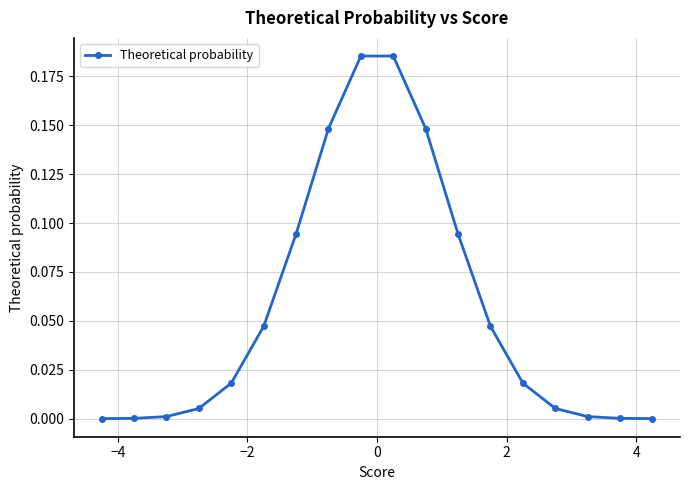

True or false: the data has more than 2 interior local peaks.

False